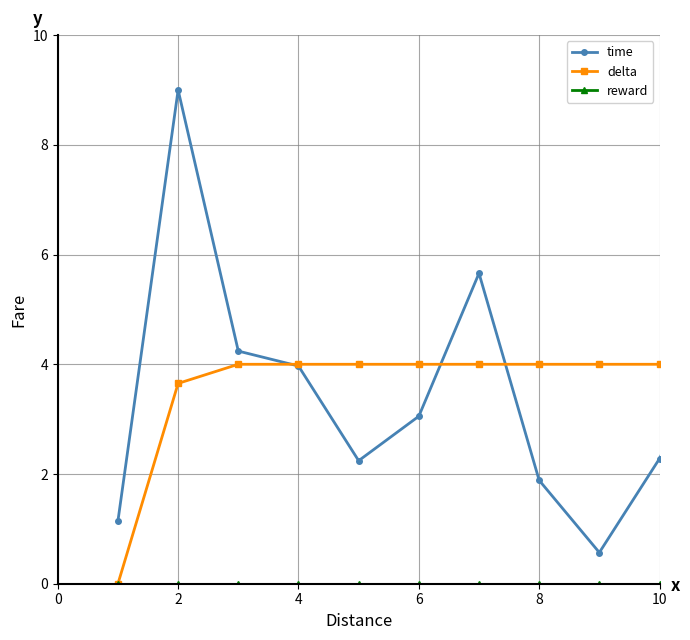

What is the value of the delta point at the 9th from the left?

4.0